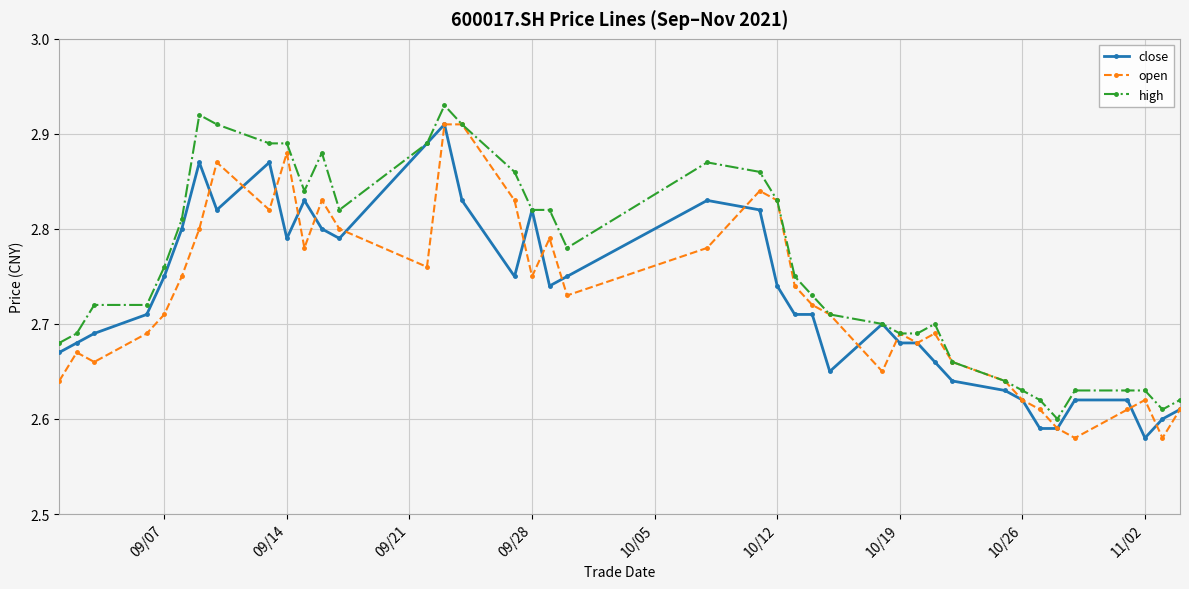

How many categories are shown in the chart?

40